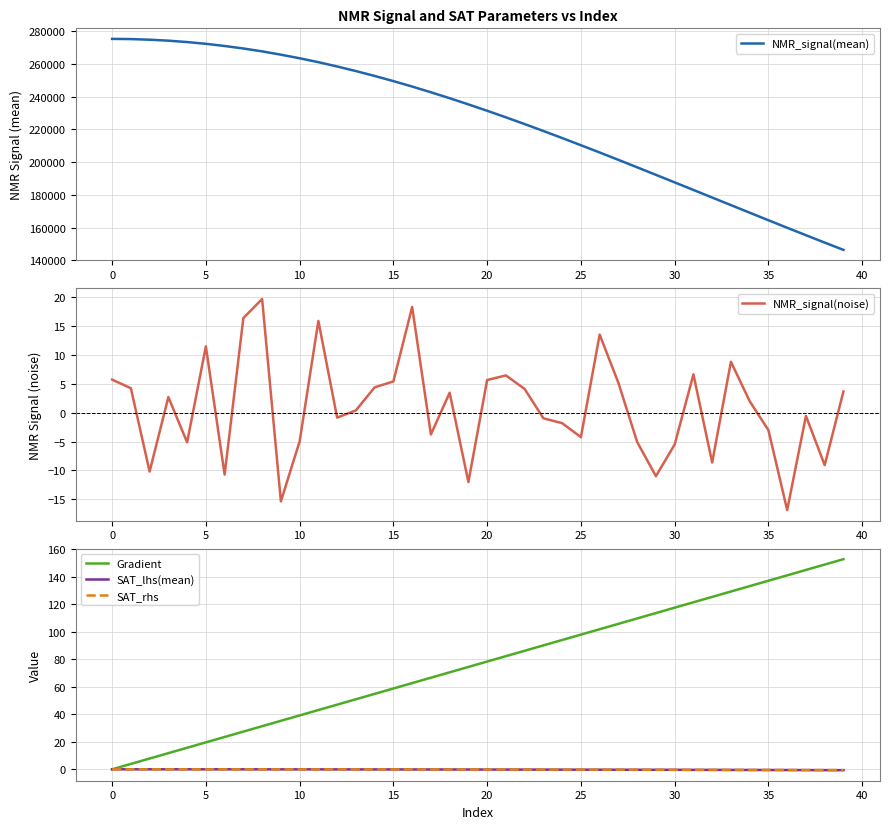

What is the minimum value for SAT_lhs(mean)?

-0.6